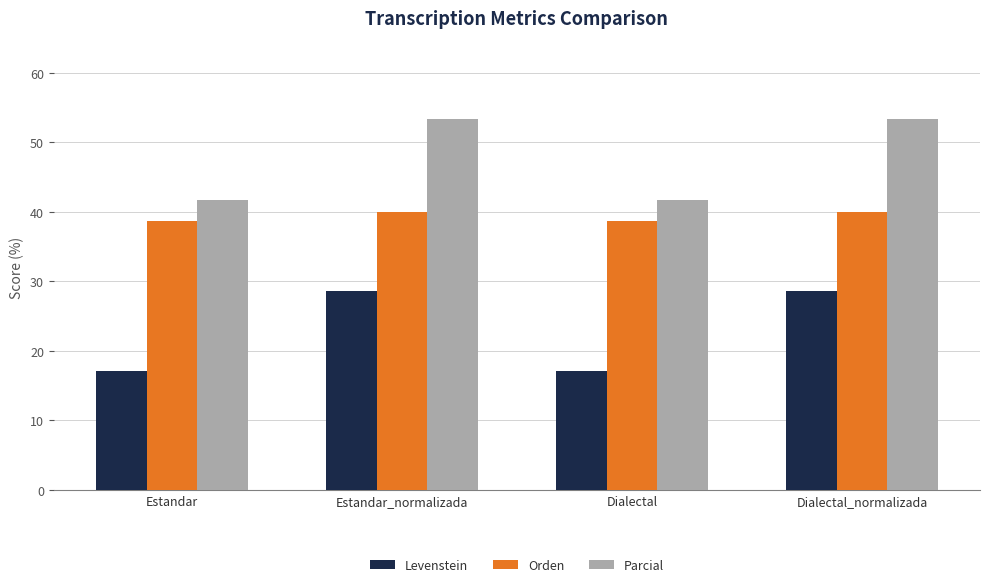

At how many categories does at least one series exceed 27?

4